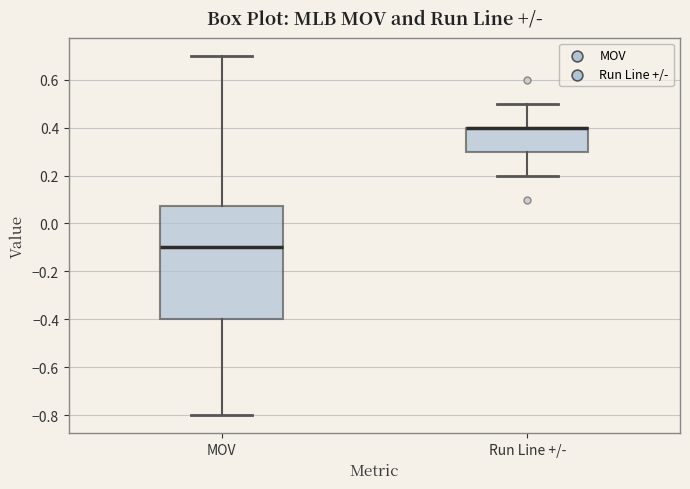

Where is the lower edge of the box for Run Line +/- on the y-axis? The values are not printed on the chart, so give them approximately, as read against the axis.

0.30